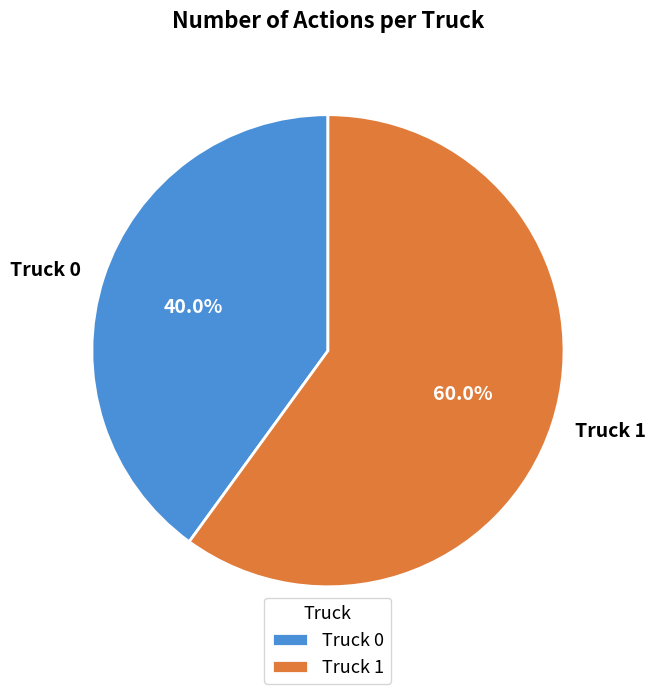

To the nearest percent, what is the average slice percentage?

50%